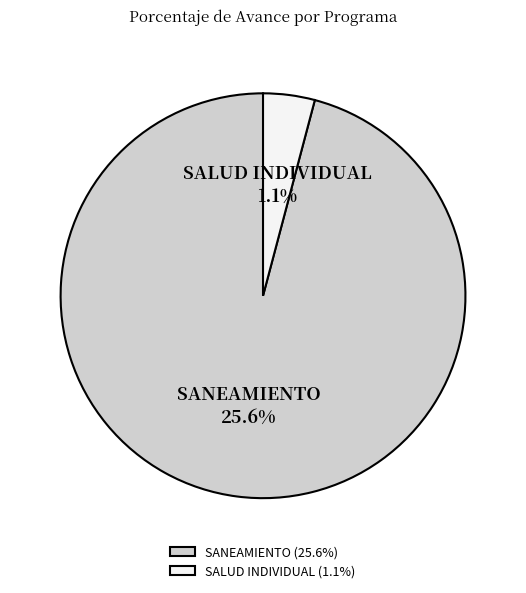

Rank the categories by value from highest to lowest.

047: SANEAMIENTO, 064: SALUD INDIVIDUAL